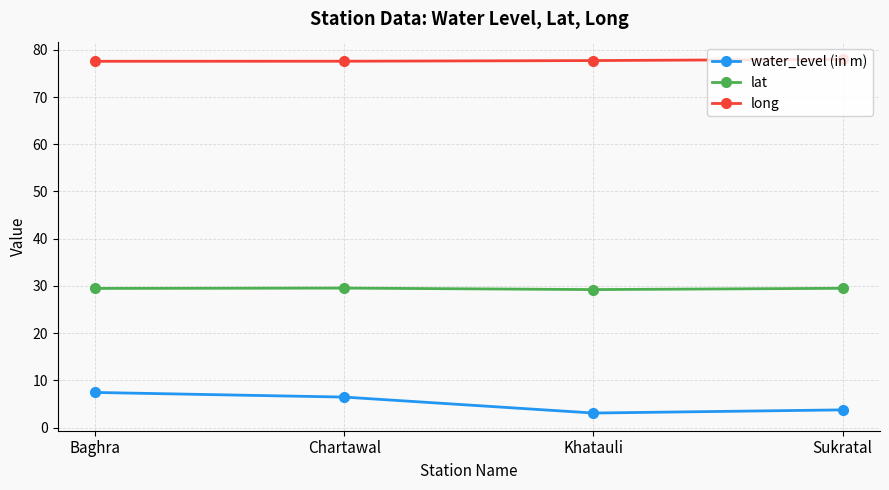

Which series has the largest total across all categories?

long